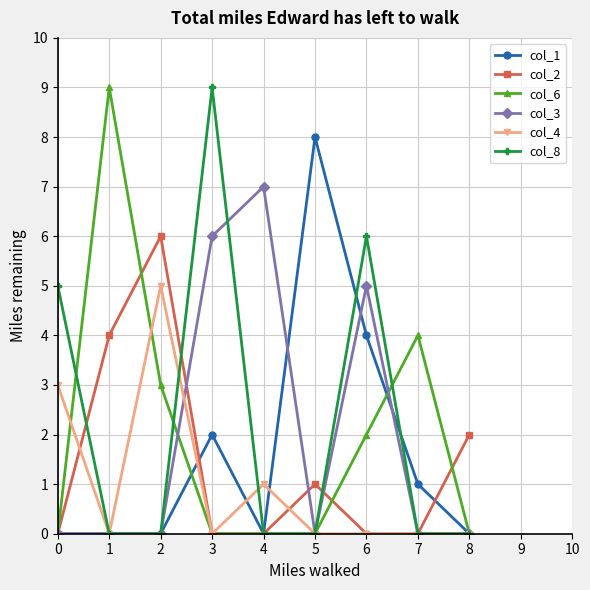

What is the greatest value displayed?

9